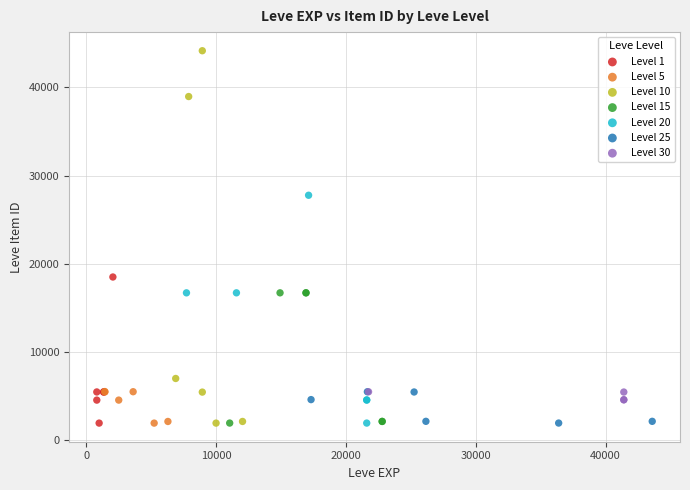

What are all the series names shown in the legend?

Level 1, Level 5, Level 10, Level 15, Level 20, Level 25, Level 30